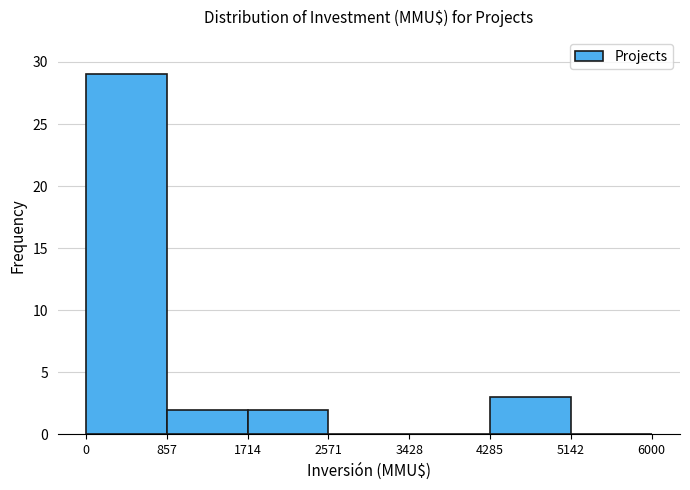

Reading left to right, transcribe this chart: for each bar, give the range it covers on the x-axis and its height. The values are not printed on the chart, so give them approximately, as read against the axis.

0 to 857: 29
857 to 1714: 2
1714 to 2571: 2
2571 to 3428: 0
3428 to 4285: 0
4285 to 5142: 3
5142 to 6000: 0